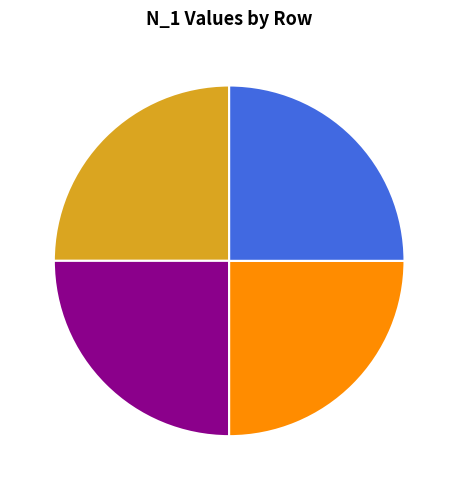

Is there any slice that represents more than half of the pie?

No